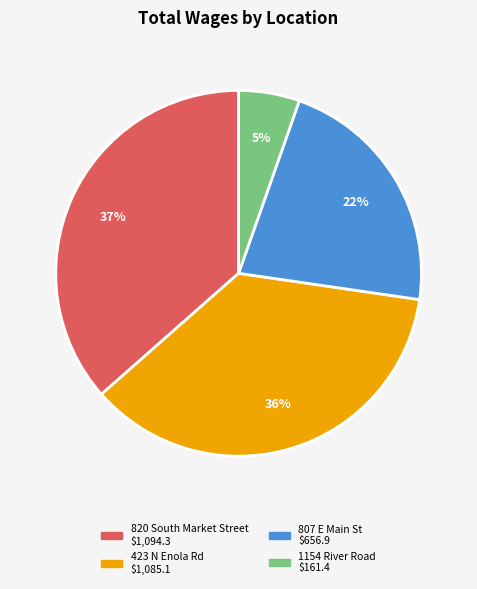

To the nearest percent, what is the average slice percentage?

25%